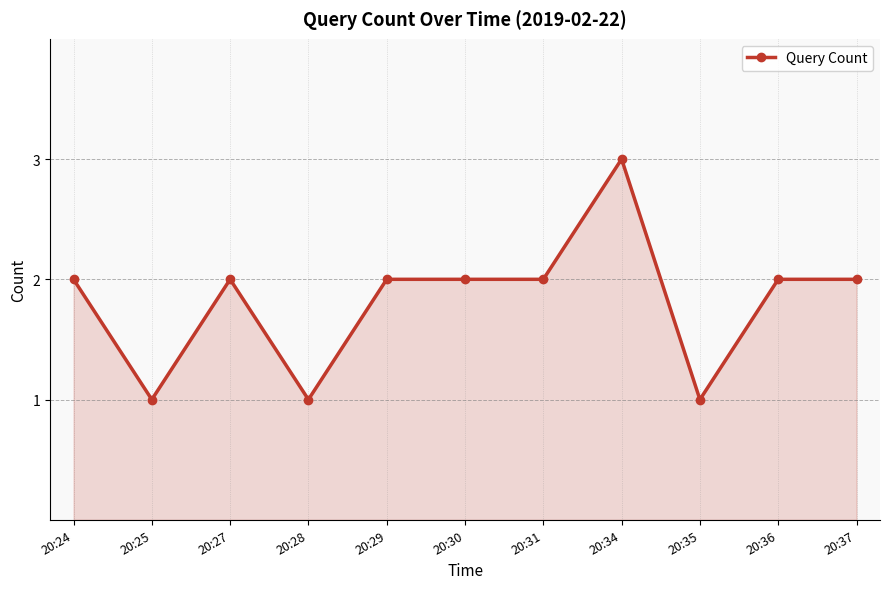

Count the number of data series in this chart.

1